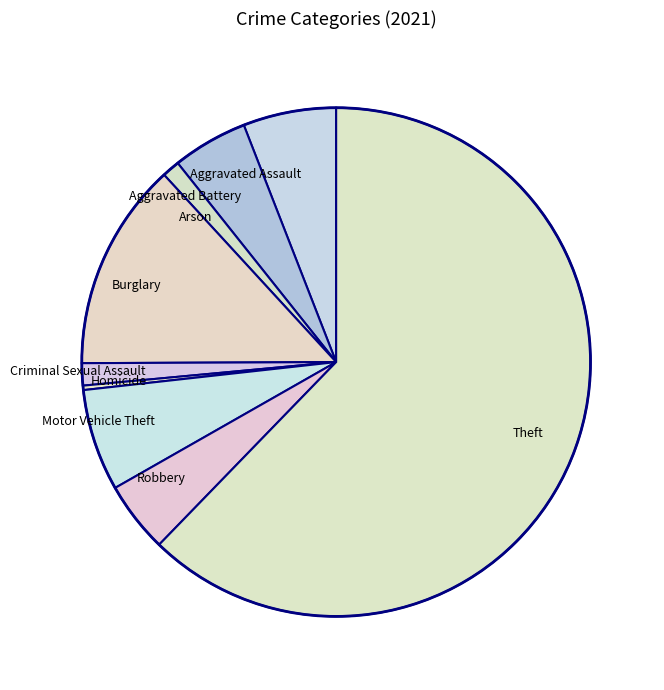

Which has a higher value, Motor Vehicle Theft or Burglary?

Burglary